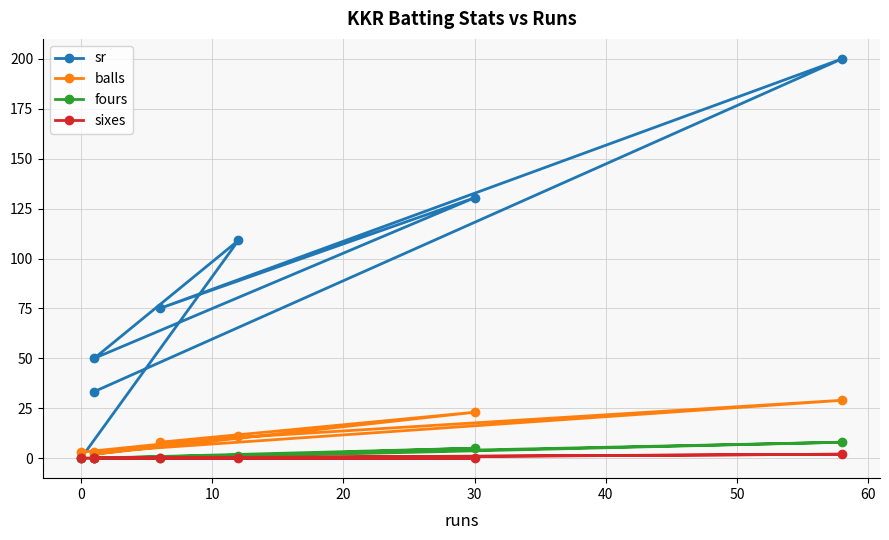

Is it true that fours equals 0.0 at 10?

True